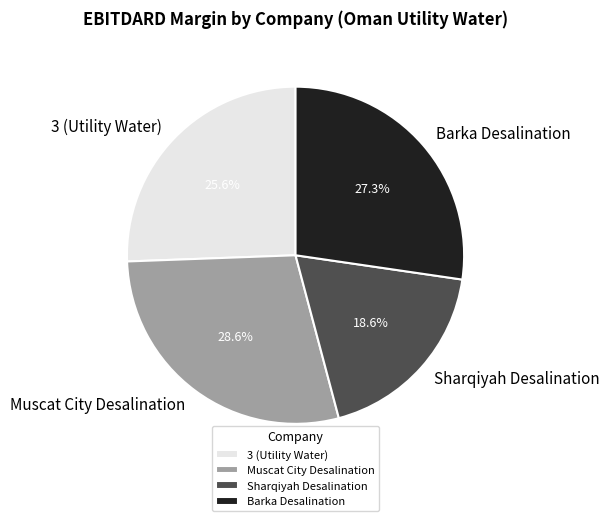

Count the number of slices in the pie.

4